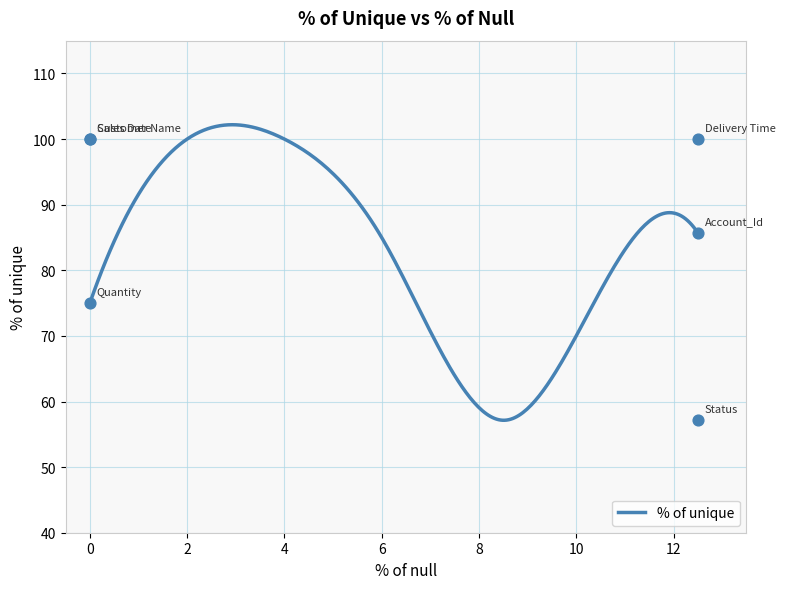

Approximately how many times larger is the value at Delivery Time compared to Status?

1.8